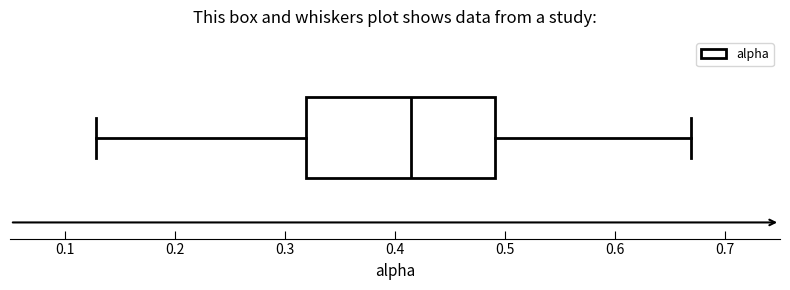

Where is the right edge of the box on the x-axis? The values are not printed on the chart, so give them approximately, as read against the axis.

0.49